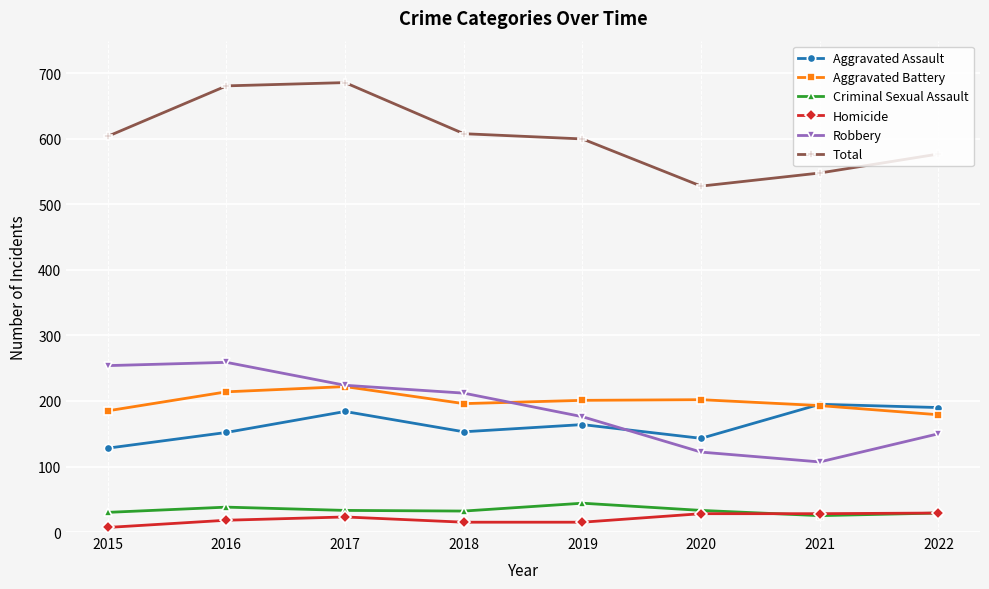

How many interior local peaks does the Criminal Sexual Assault series have?

2